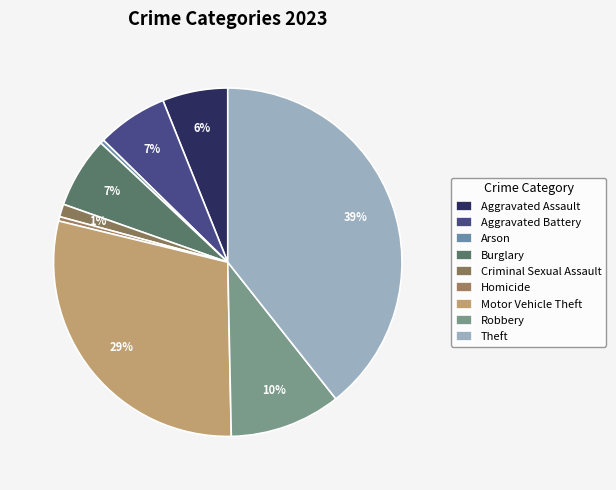

To the nearest percent, what is the difference between the largest and smallest slice percentages?

39%